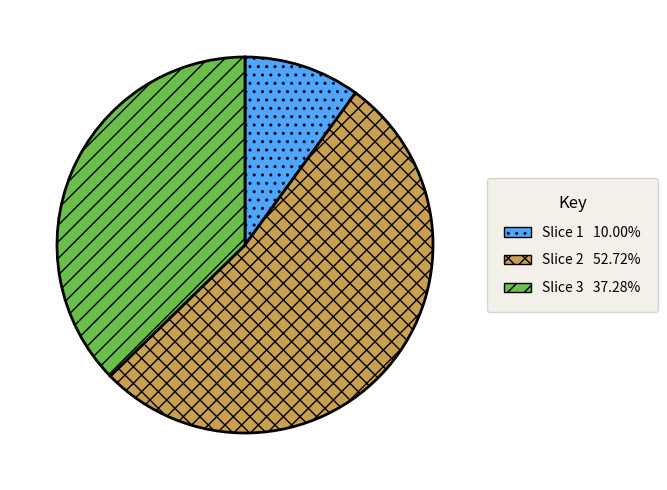

Does any single category account for the majority?

Yes